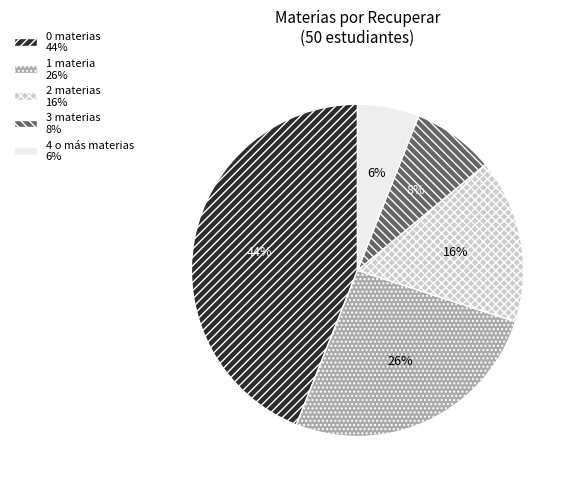

To the nearest percent, what is the difference between the largest and smallest slice percentages?

38%